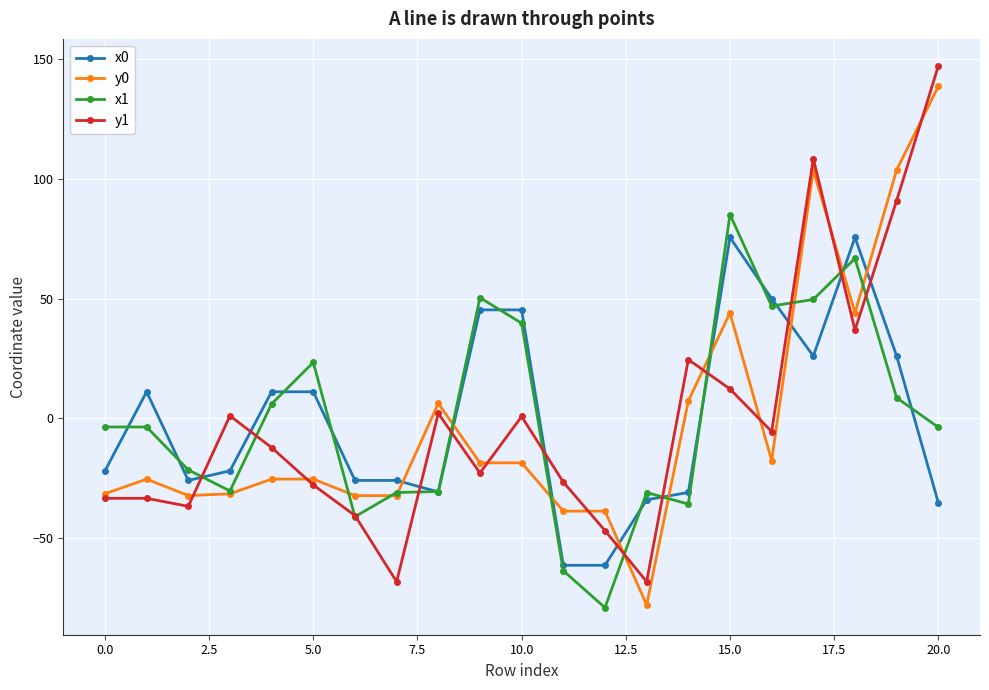

True or false: x1 has more than 2 points higher than both neighbors.

True